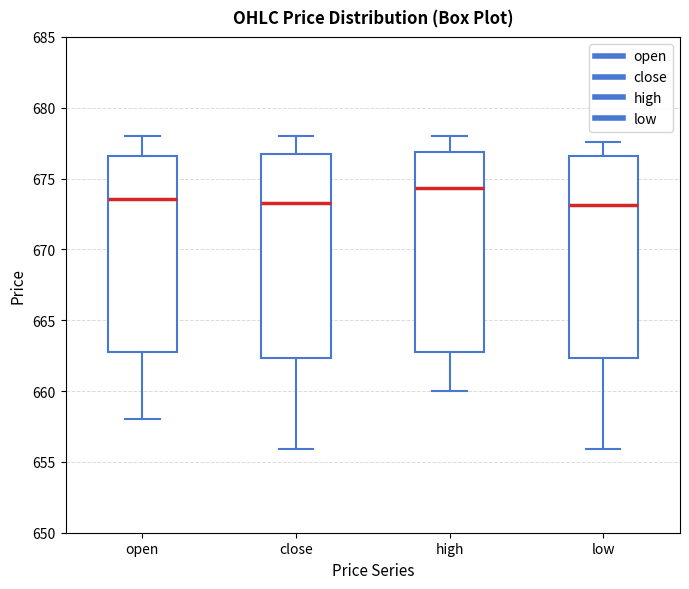

Where is the upper edge of the box for close on the y-axis? The values are not printed on the chart, so give them approximately, as read against the axis.

676.5